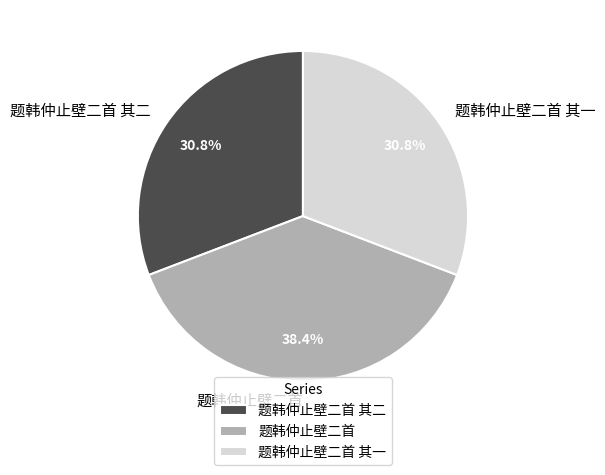

Is it true that 题韩仲止壁二首 is 25% of the pie?

False